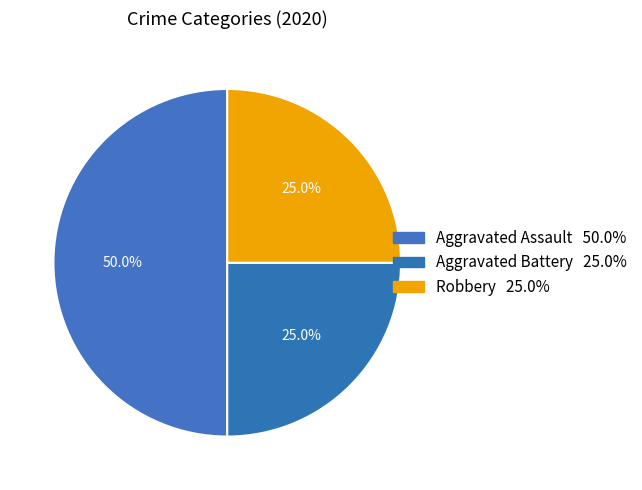

Which slice is the smallest?

Aggravated Battery